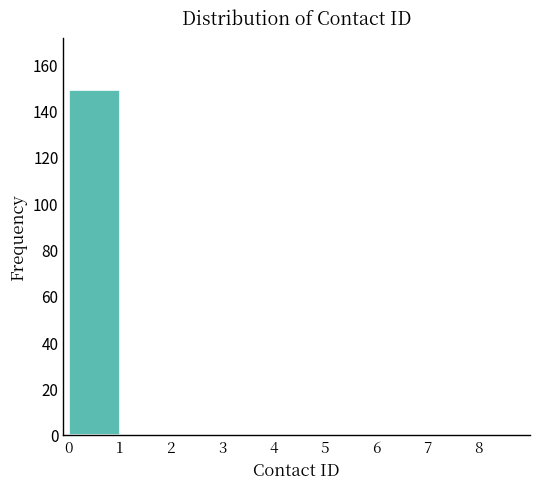

What is the height of the bar covering 0 to 1 on the x-axis? The values are not printed on the chart, so give them approximately, as read against the axis.

150